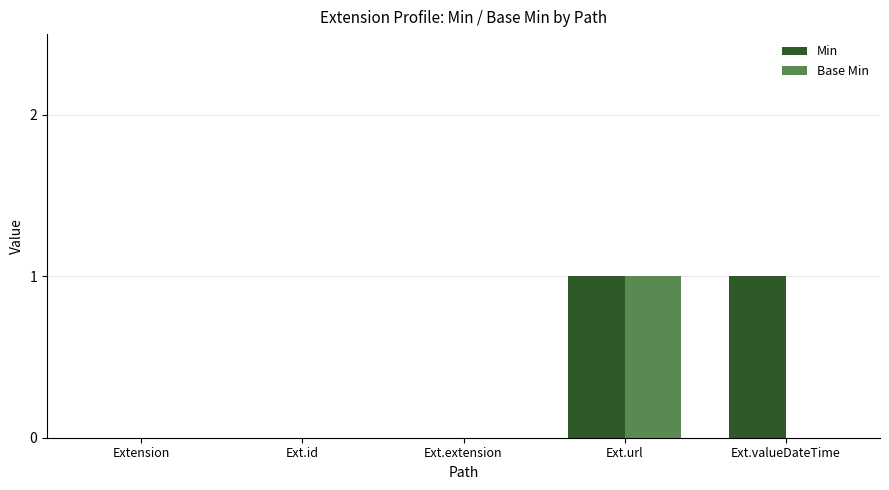

Are the bars horizontal?

No